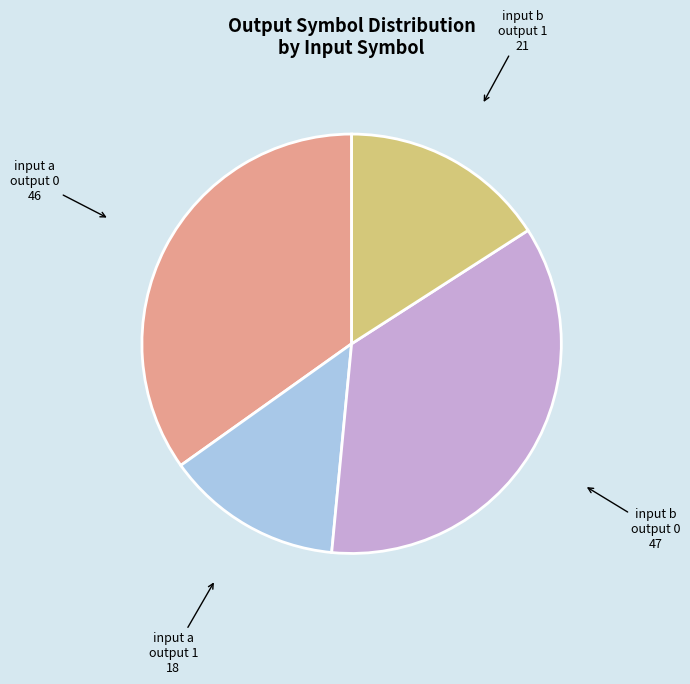

Is there any slice that represents more than half of the pie?

No